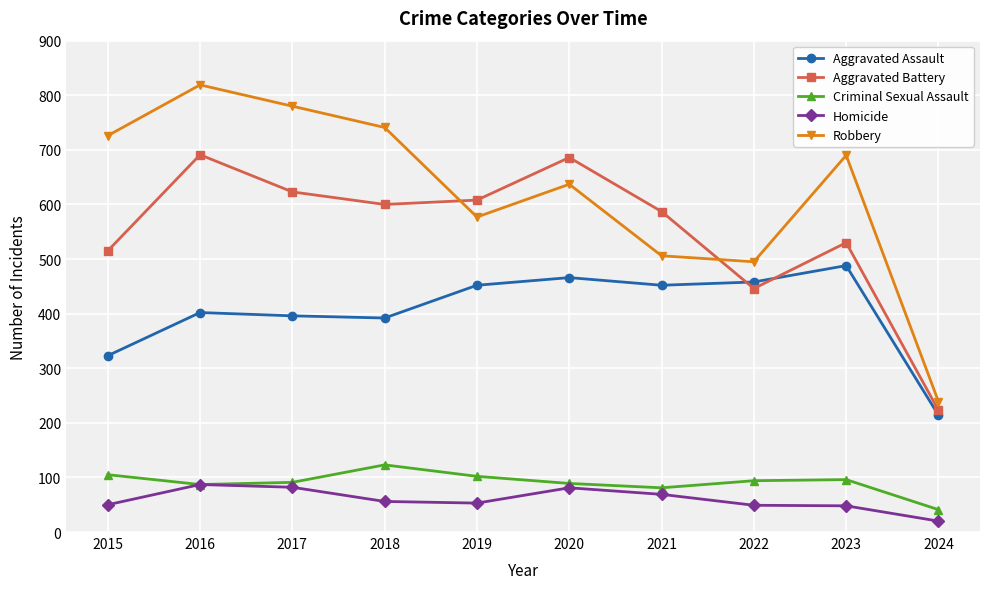

What is the value of the Robbery point at the 4th from the left?

741